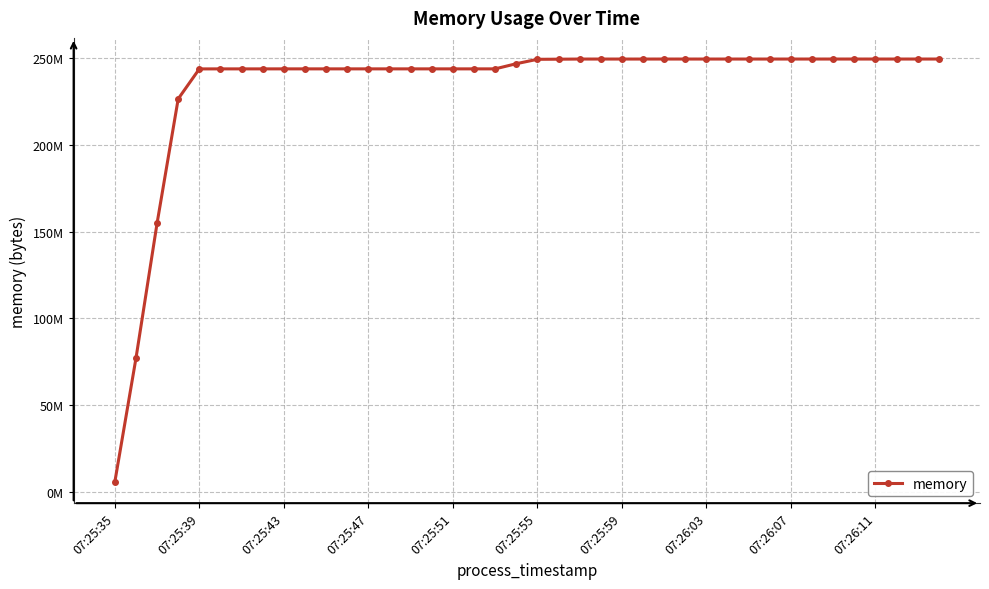

What is the value of the 4th point from the left?

226582528